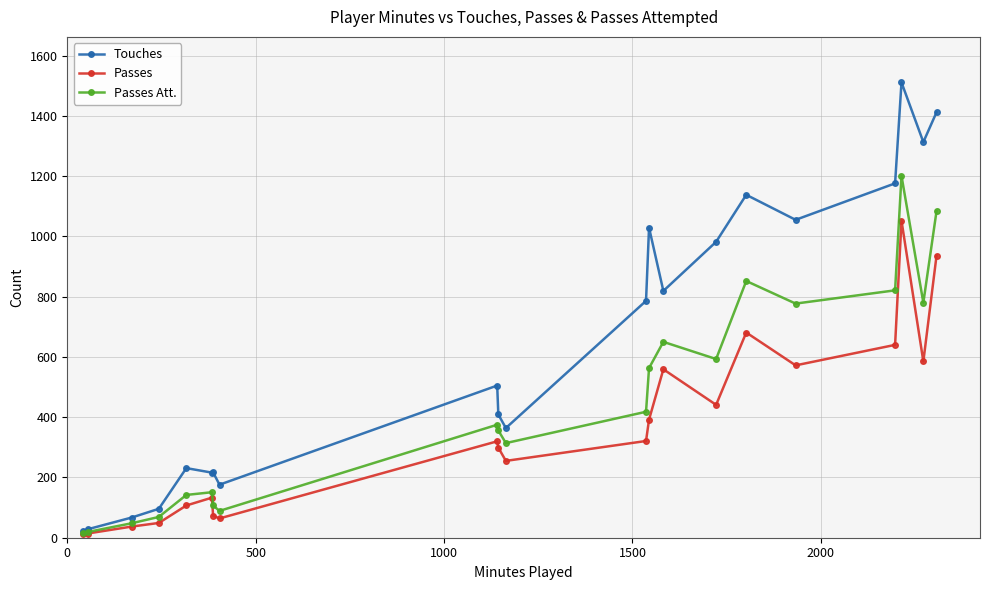

True or false: Touches has more than 0 interior local peaks.

True